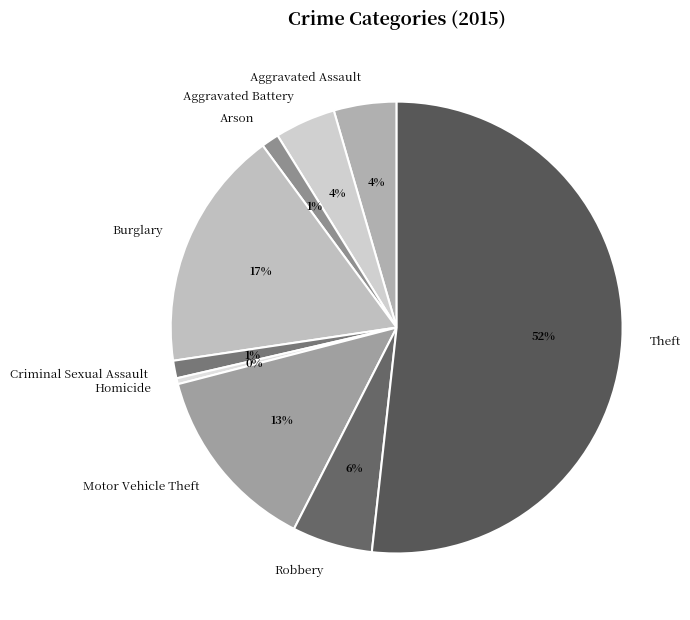

Count the number of slices in the pie.

9